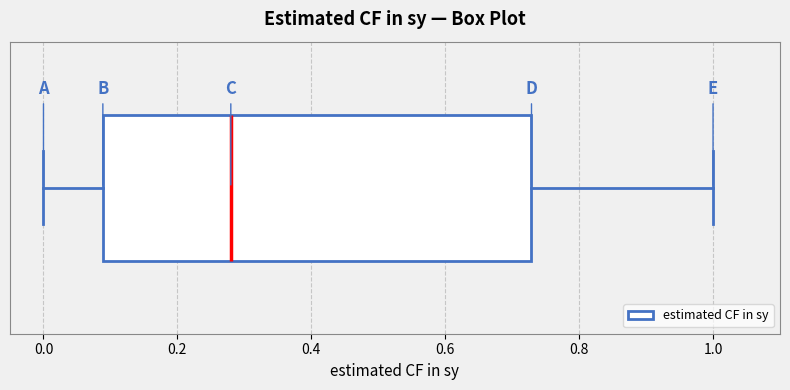

Read this box plot against the x-axis: the position of the median line, the range covered by the box, and the ends of both whiskers. The values are not printed on the chart, so give them approximately, as read against the axis.

median 0.28, box 0.08 to 0.72, whiskers 0.00 to 1.00